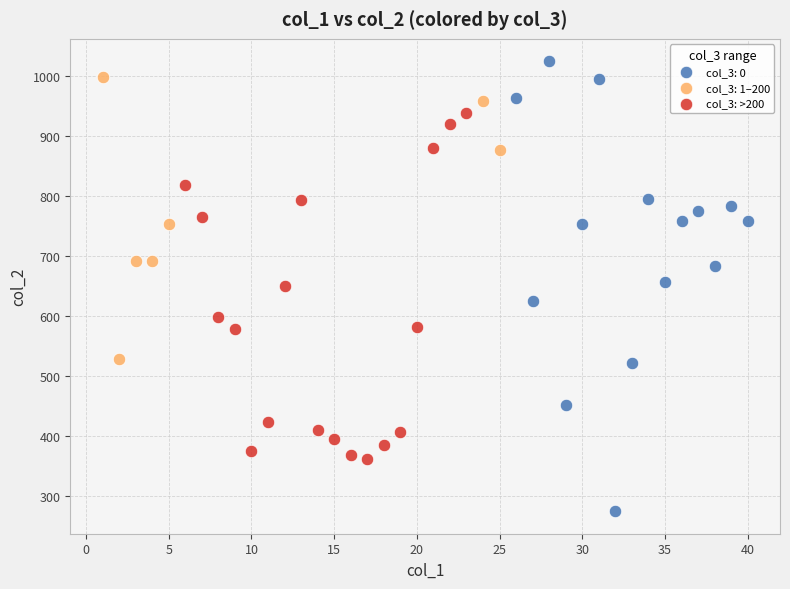

Which series has the largest Y range (max minus min)?

col_3: 0